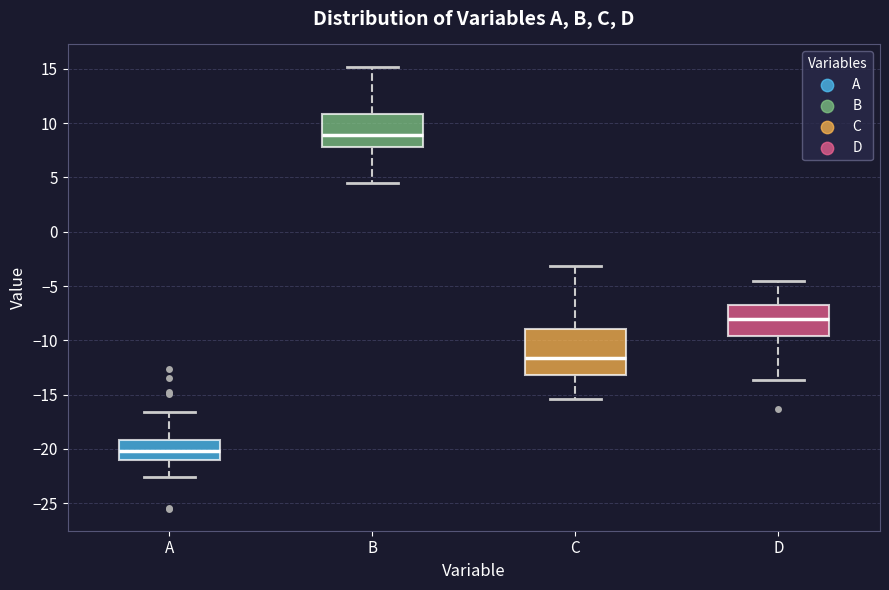

Which box is the tallest, from its lower edge to its upper edge?

C